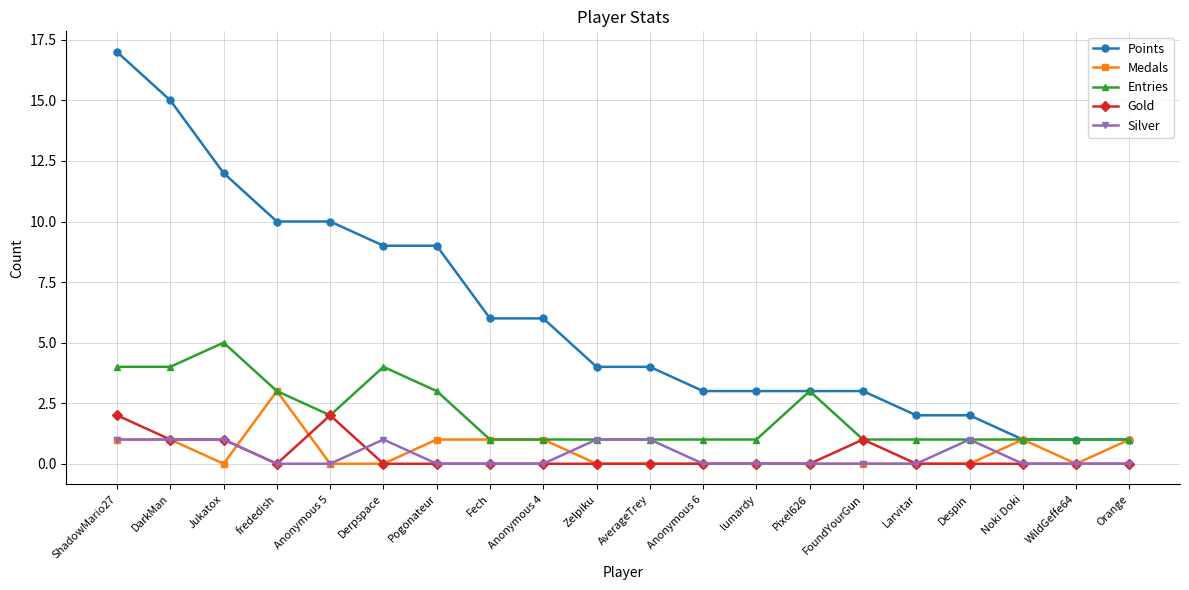

What is the greatest value displayed?

17